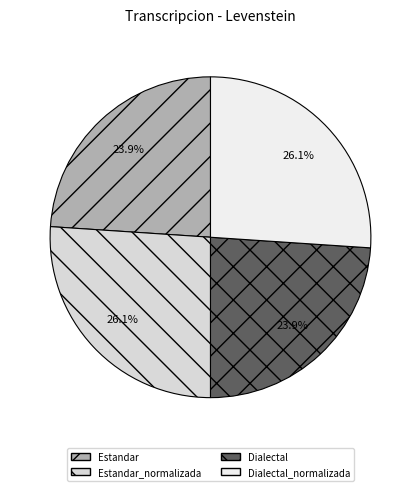

To the nearest percent, what is the average slice percentage?

25%